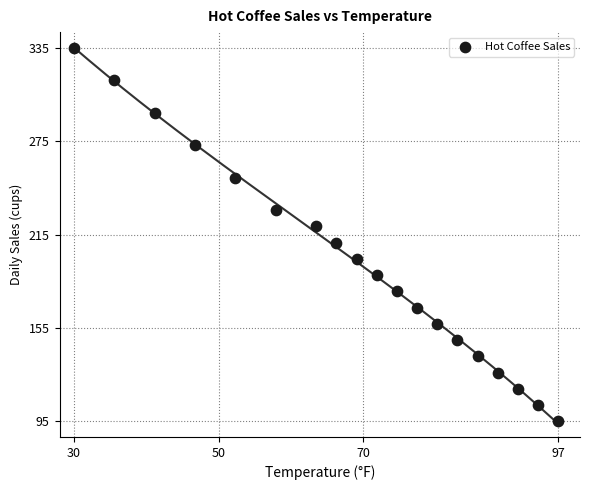

What is the range of Y values (max minus min)?

240.0